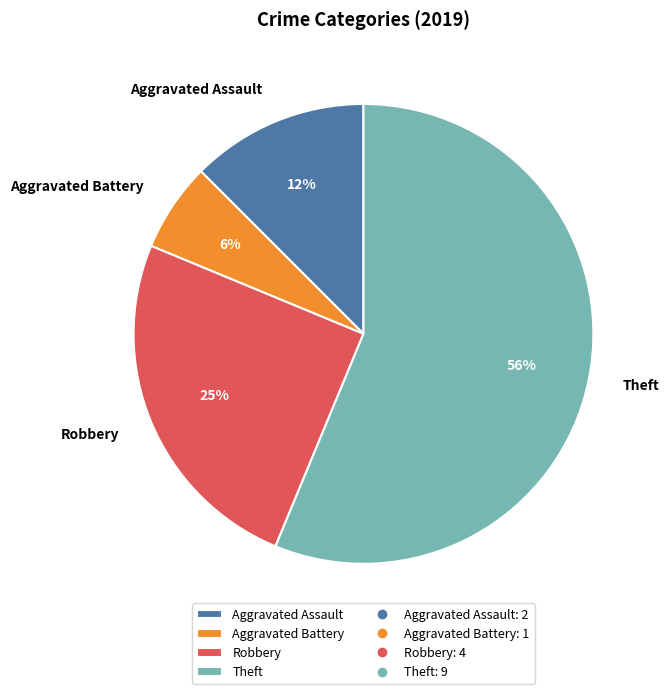

To the nearest percent, what percentage of the pie is Robbery?

25%